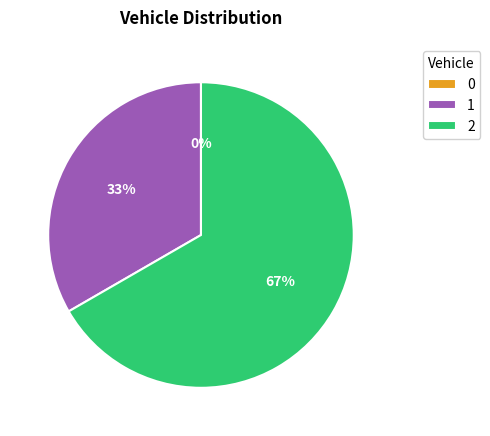

To the nearest percent, what is the average slice percentage?

33%